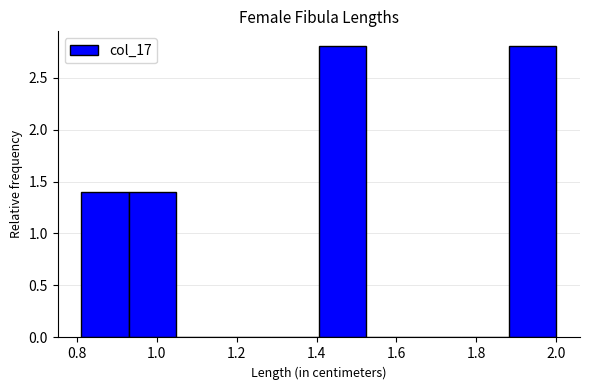

Reading left to right, transcribe this chart: for each bar, give the range it covers on the x-axis and its height. Neither the bar edges nor the heights are printed on the chart, so give them approximately, as read against the axes.

0.82 to 0.94: 1.4
0.94 to 1.04: 1.4
1.04 to 1.16: 0
1.16 to 1.28: 0
1.28 to 1.40: 0
1.40 to 1.52: 2.8
1.52 to 1.64: 0
1.64 to 1.76: 0
1.76 to 1.88: 0
1.88 to 2.00: 2.8